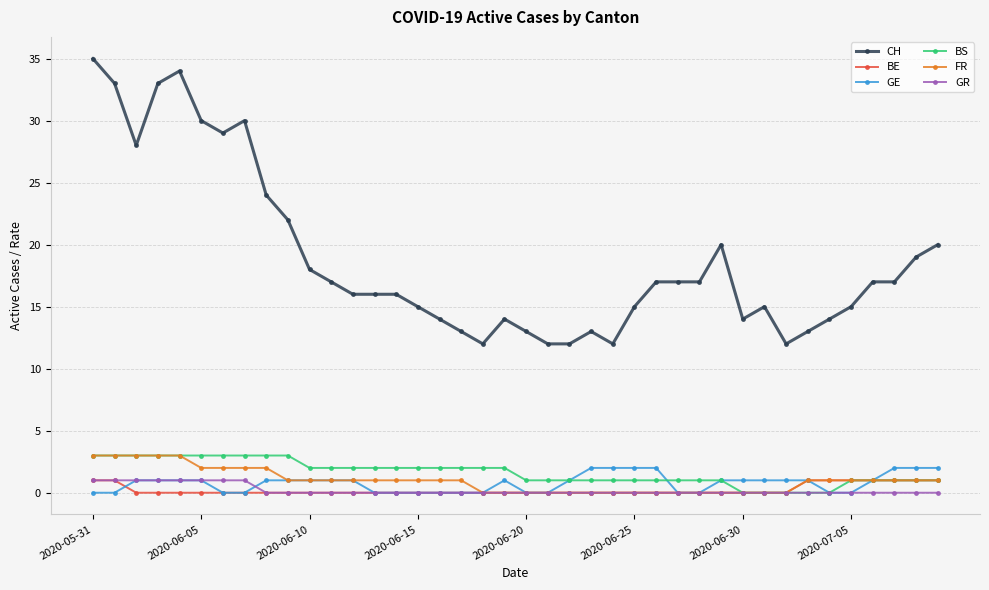

What is the value of the BS point at the 26th from the left?

1